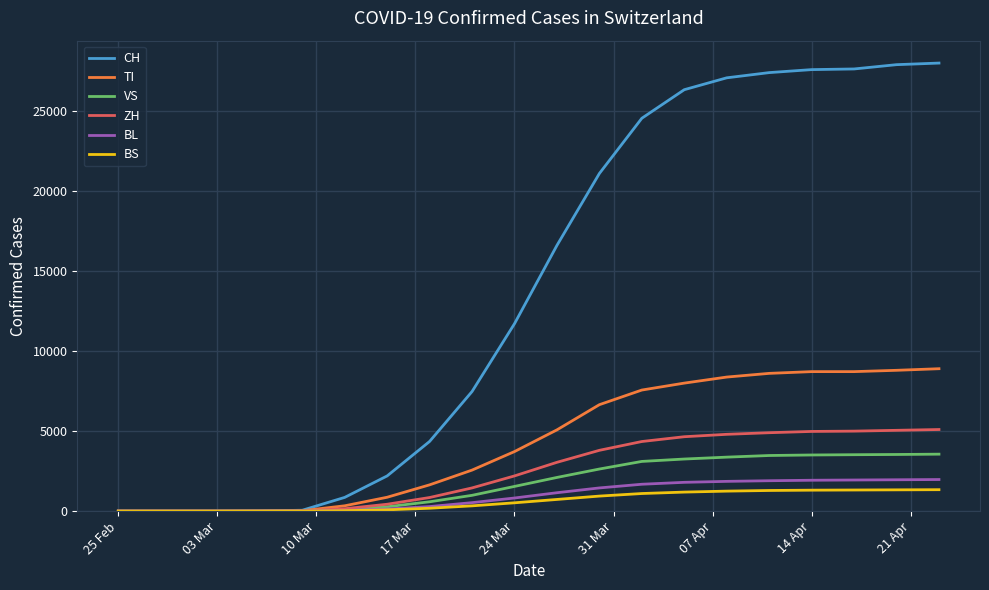

Rank the series by their maximum value, from lowest to highest.

BS, BL, VS, ZH, TI, CH